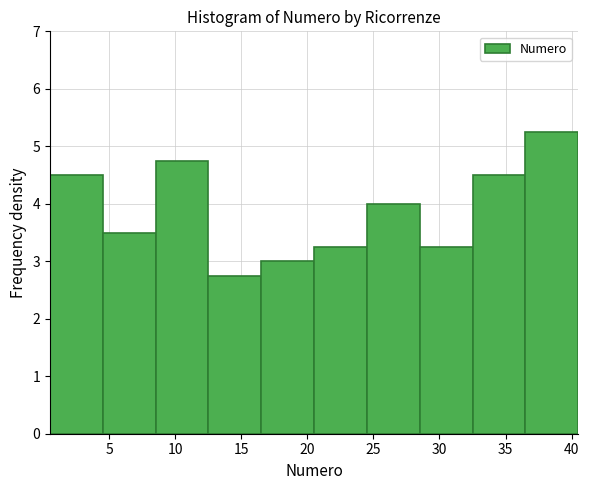

Reading left to right, transcribe this chart: for each bar, give the range it covers on the x-axis and its height. The values are not printed on the chart, so give them approximately, as read against the axis.

0.5 to 4.5: 4.5
4.5 to 8.5: 3.5
8.5 to 12.5: 4.8
12.5 to 16.5: 2.8
16.5 to 20.5: 3.0
20.5 to 24.5: 3.3
24.5 to 28.5: 4.0
28.5 to 32.5: 3.3
32.5 to 36.5: 4.5
36.5 to 40.5: 5.3